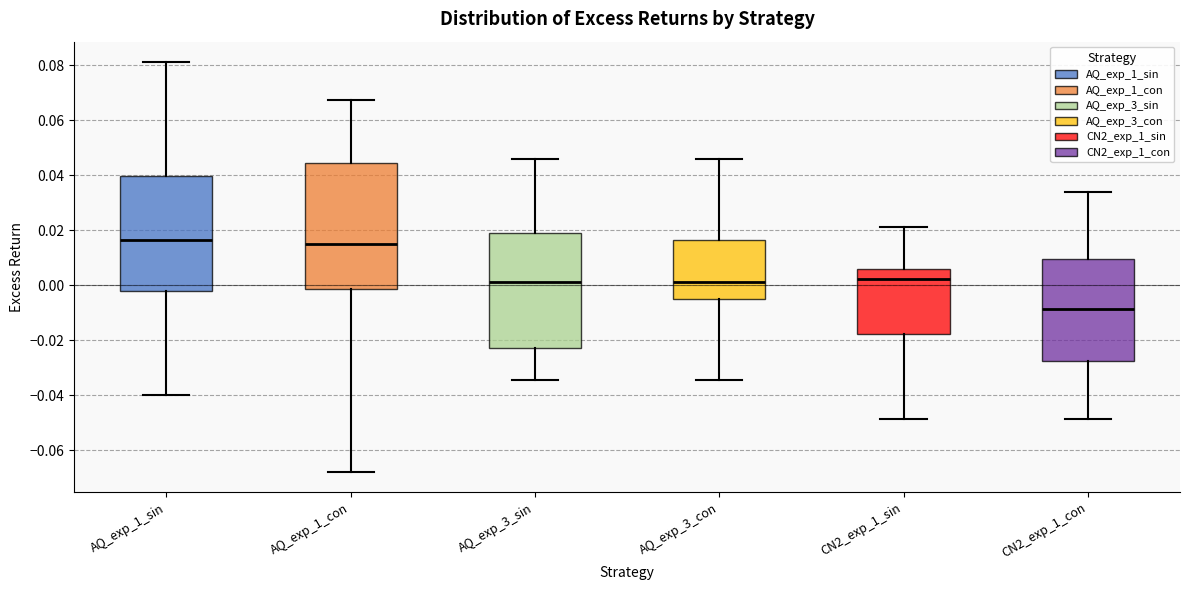

Reading left to right, read every box against the y-axis: the position of its median line, the range the box covers, and the ends of its whiskers. The values are not printed on the chart, so give them approximately, as read against the axis.

AQ_exp_1_sin: median 0.016, box -0.002 to 0.040, whiskers -0.040 to 0.082
AQ_exp_1_con: median 0.014, box -0.002 to 0.044, whiskers -0.068 to 0.068
AQ_exp_3_sin: median 0.002, box -0.022 to 0.018, whiskers -0.034 to 0.046
AQ_exp_3_con: median 0.002, box -0.004 to 0.016, whiskers -0.034 to 0.046
CN2_exp_1_sin: median 0.002, box -0.018 to 0.006, whiskers -0.048 to 0.022
CN2_exp_1_con: median -0.008, box -0.028 to 0.010, whiskers -0.048 to 0.034